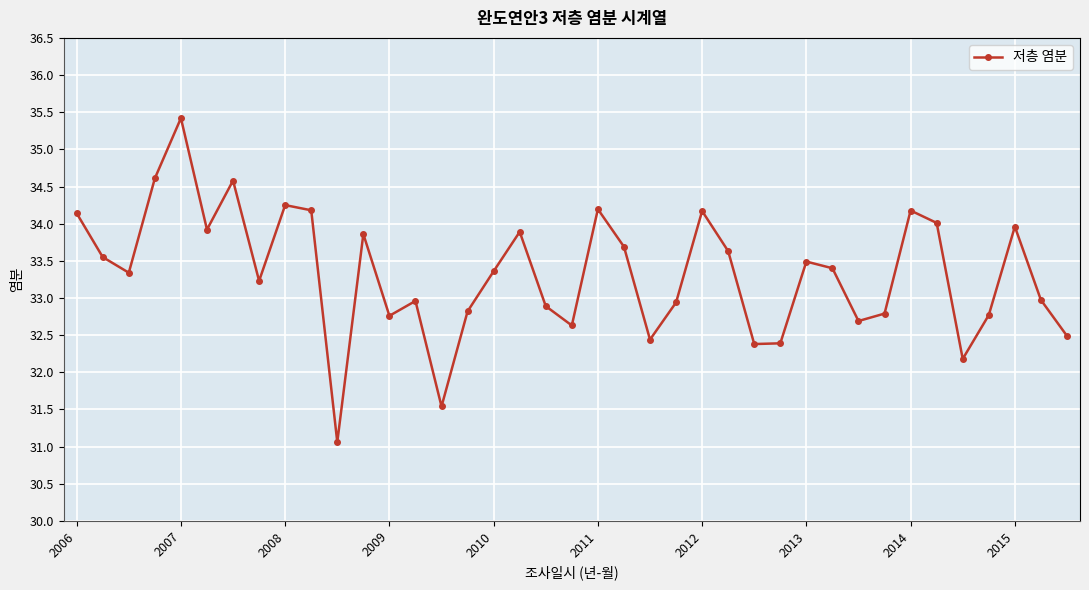

How many interior local peaks (higher than both neighbors) does the data have?

11